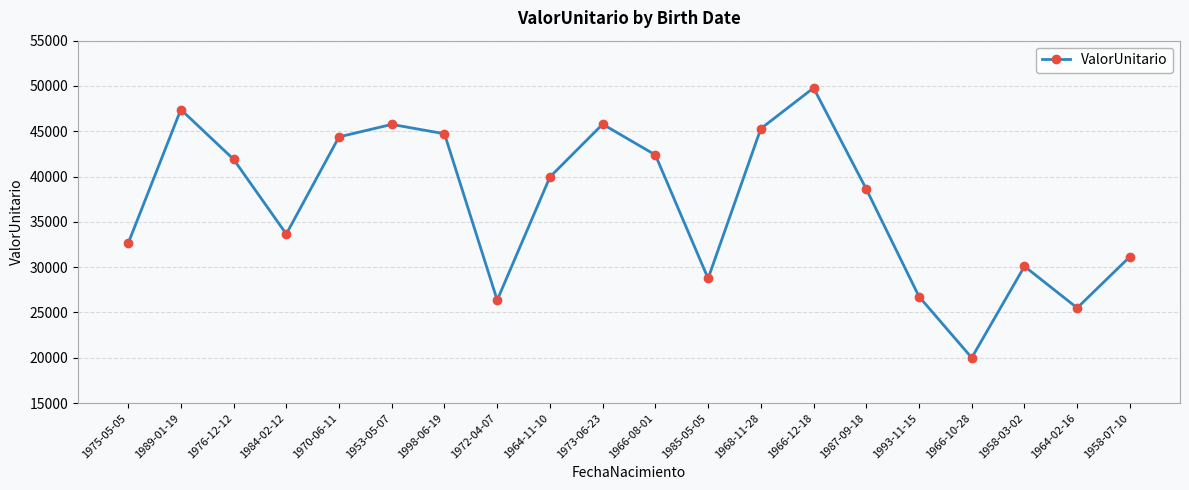

At which category does the data reach its first local valley?

1984-02-12